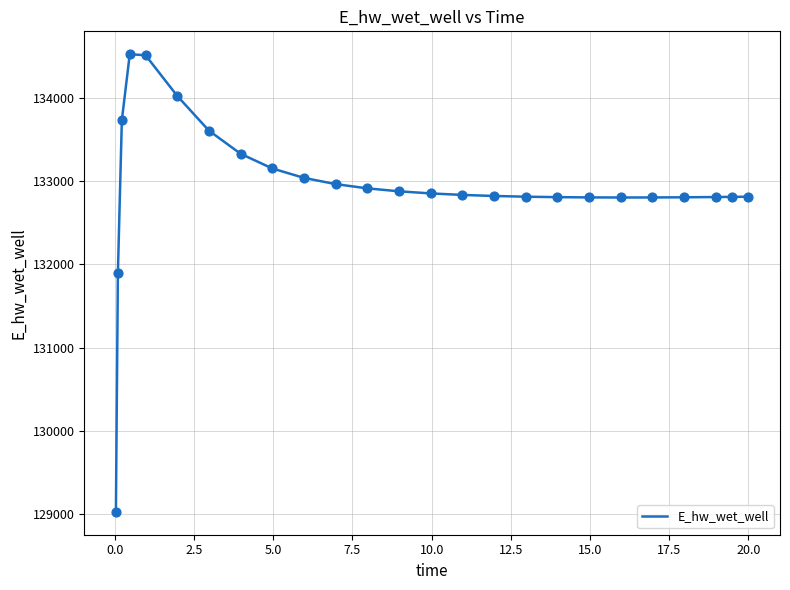

What is the minimum value shown in the chart?

129029.9